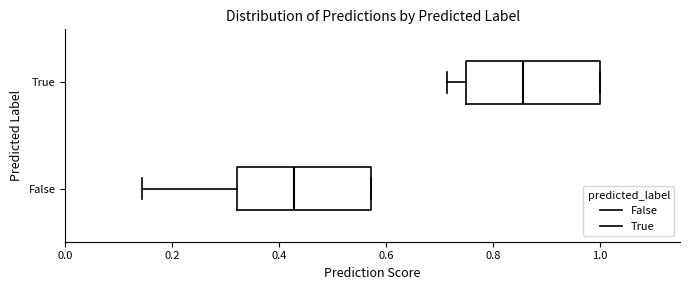

Where is the right edge of the box for False on the x-axis? The values are not printed on the chart, so give them approximately, as read against the axis.

0.58